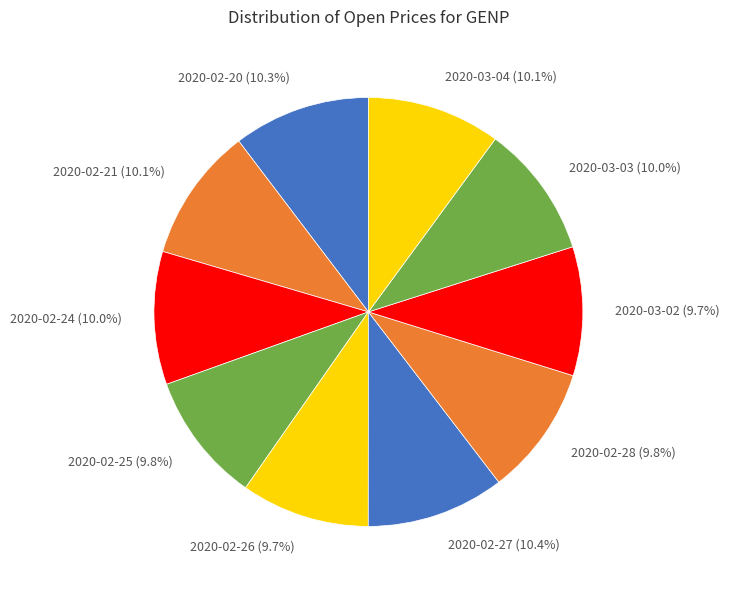

Does 2020-02-21 account for over 50% of the chart?

No